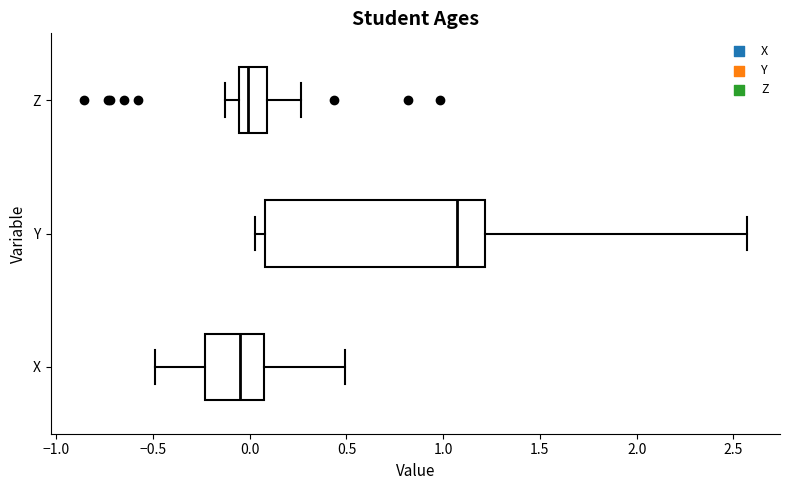

Reading bottom to top, read every box against the x-axis: the position of its median line, the range the box covers, and the ends of its whiskers. The values are not printed on the chart, so give them approximately, as read against the axis.

X: median -0.05, box -0.25 to 0.05, whiskers -0.50 to 0.50
Y: median 1.05, box 0.10 to 1.20, whiskers 0.05 to 2.55
Z: median 0.00, box -0.05 to 0.10, whiskers -0.15 to 0.25